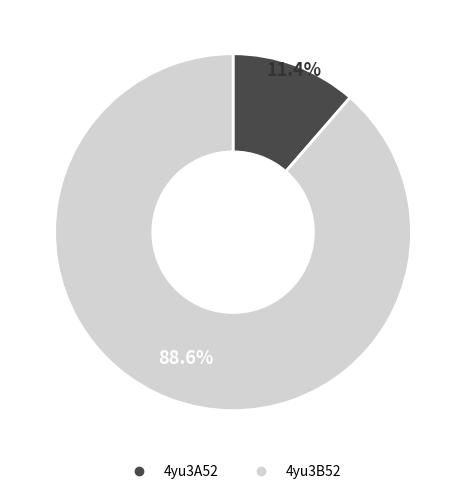

What percentage is the 4yu3B52 slice, to the nearest percent?

89%